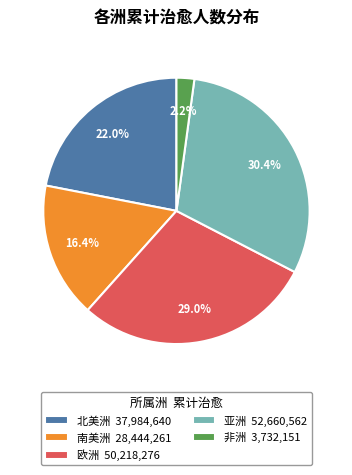

How much of the chart is everything except 非洲 3,732,151?

97.8%